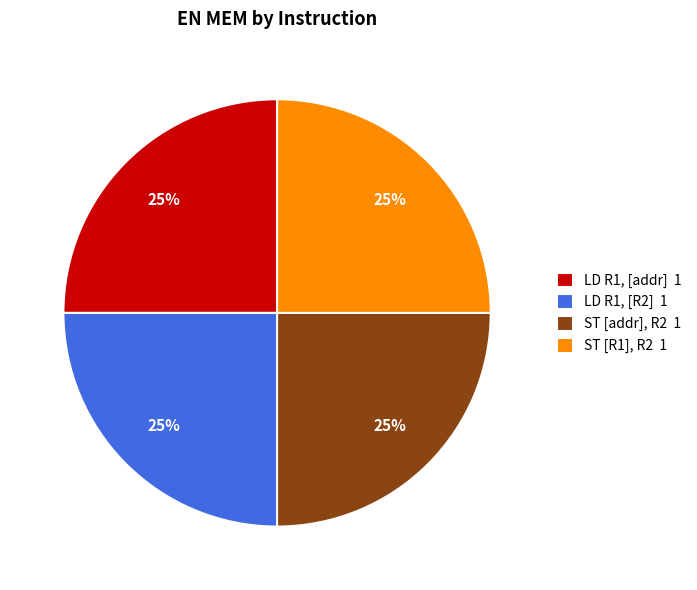

True or false: LD R1, [addr] 1 accounts for 14% of the total.

False